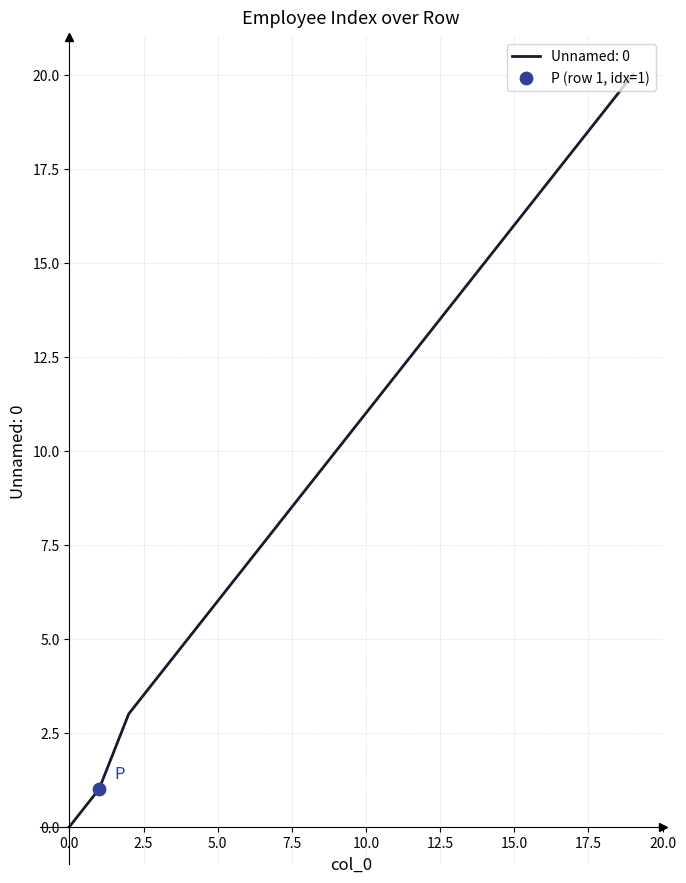

What is the maximum value shown in the chart?

20